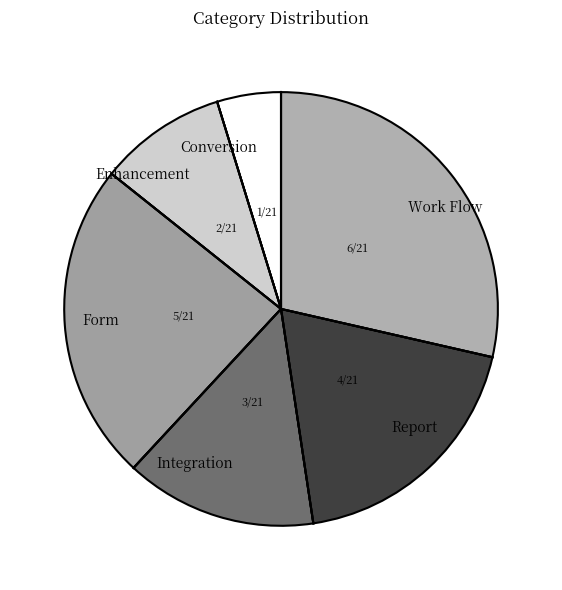

Count the number of slices in the pie.

6